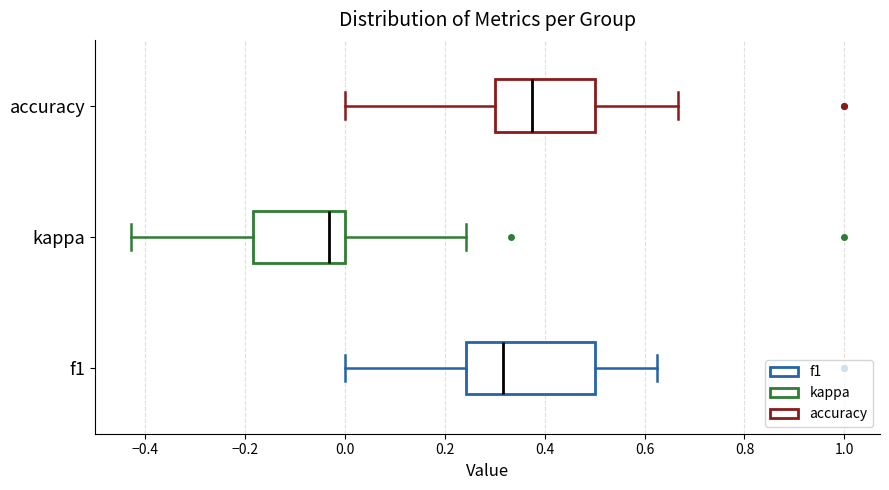

Reading bottom to top, transcribe this box plot: for each box, give where its median line is, the range the box spans, and where its two whiskers end, as read against the x-axis. The values are not printed on the chart, so give them approximately, as read against the axis.

f1: median 0.32, box 0.24 to 0.50, whiskers 0.00 to 0.62
kappa: median -0.04, box -0.18 to 0.00, whiskers -0.42 to 0.24
accuracy: median 0.38, box 0.30 to 0.50, whiskers 0.00 to 0.66